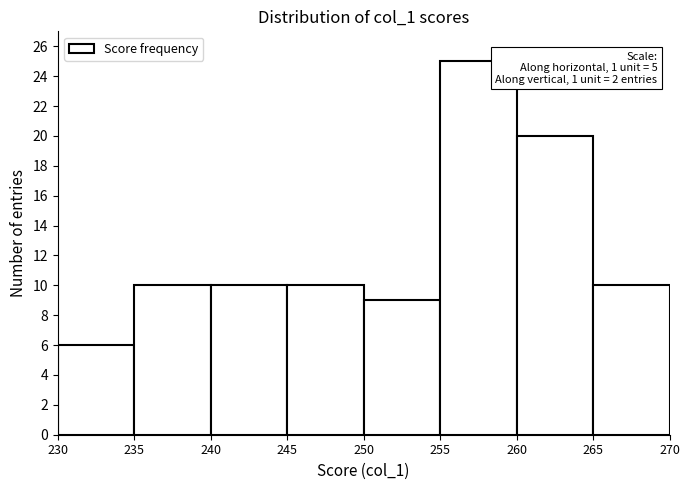

Which range on the x-axis has the tallest bar?

255 to 260